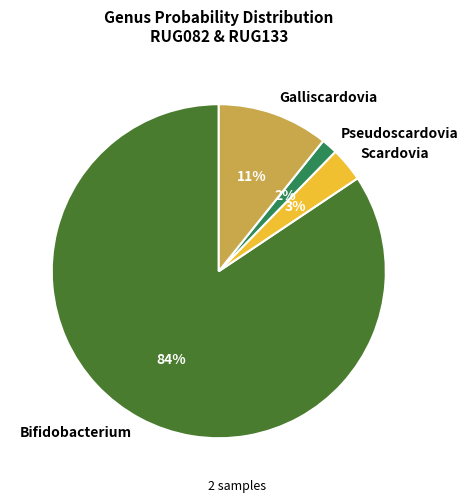

Count the number of slices in the pie.

4